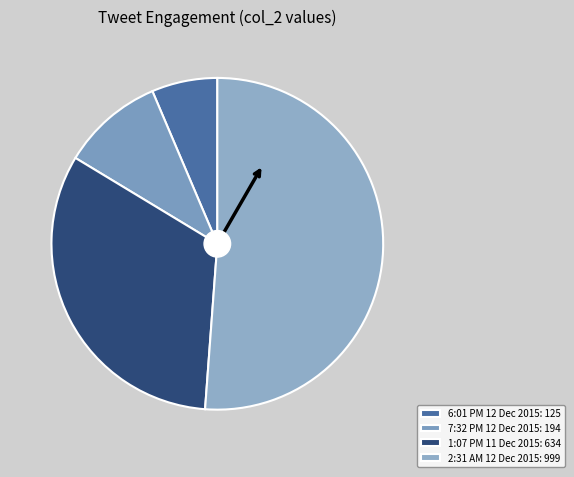

What is the smallest slice in the pie chart?

6:01 PM 12 Dec 2015: 125